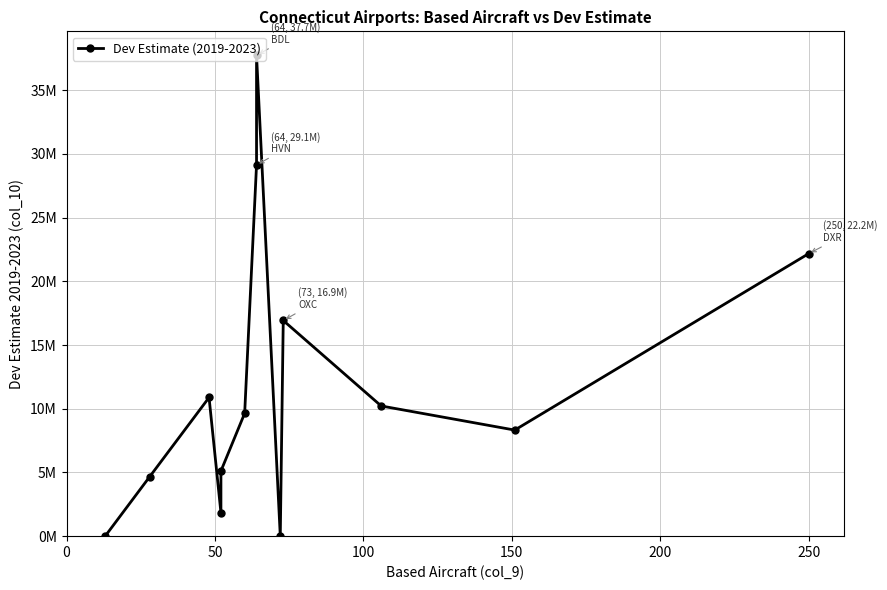

Does the chart have visible grid lines?

Yes